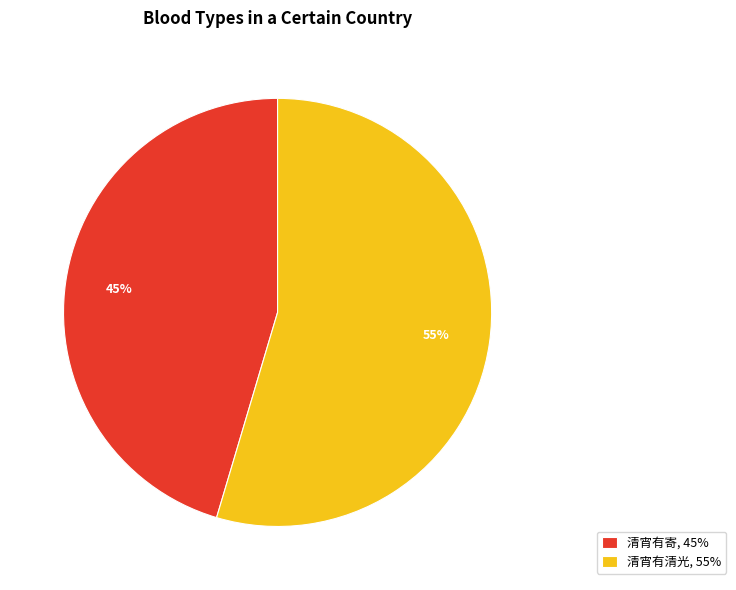

What is the majority slice?

清宵有清光